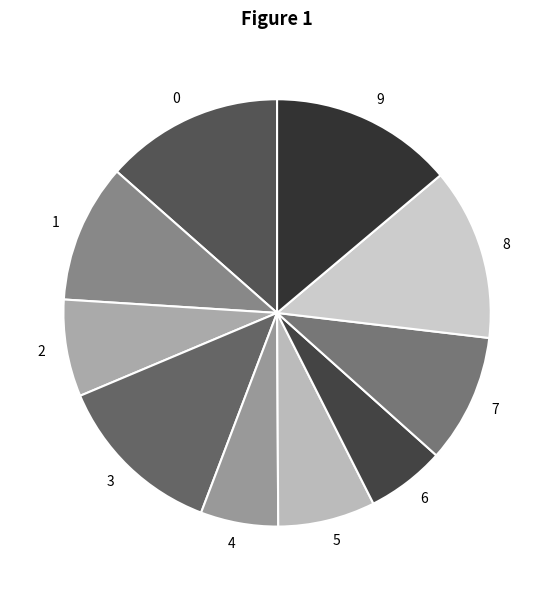

Is it true that 5 is 1% of the pie?

False